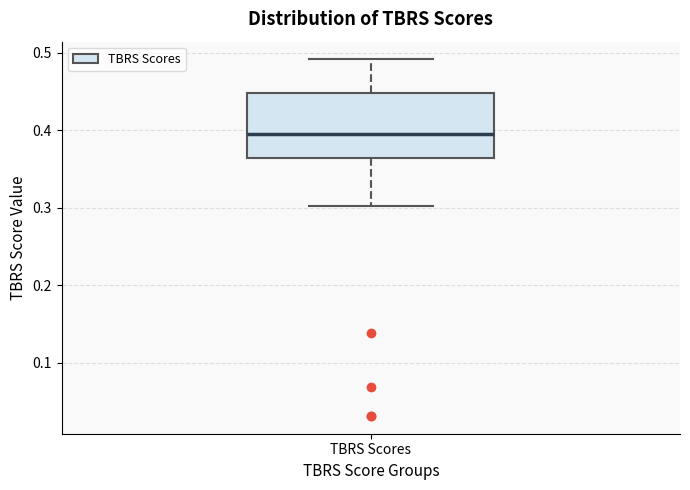

Where is the lower edge of the box for TBRS Scores on the y-axis? The values are not printed on the chart, so give them approximately, as read against the axis.

0.36